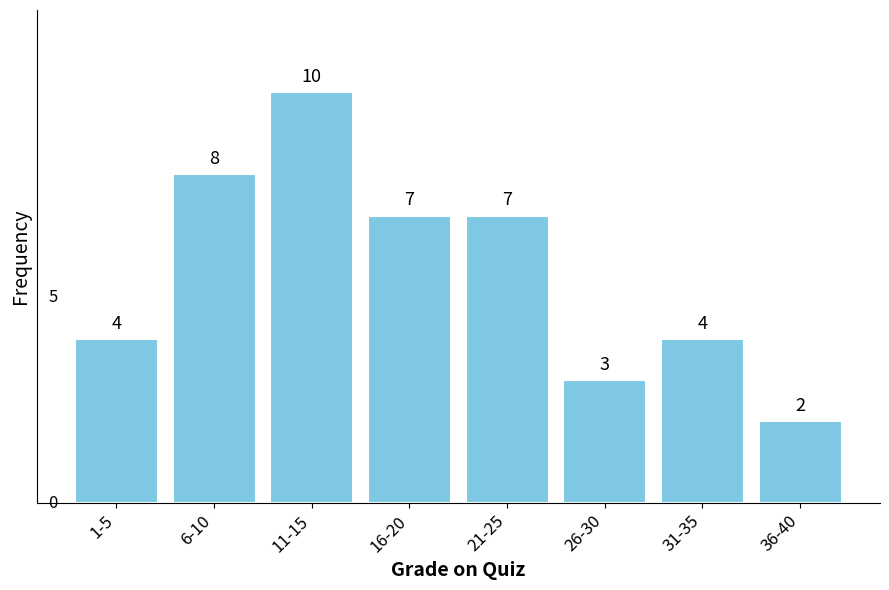

Reading right to left, extract all data points from this chart.

36-40=2	31-35=4	26-30=3	21-25=7	16-20=7	11-15=10	6-10=8	1-5=4